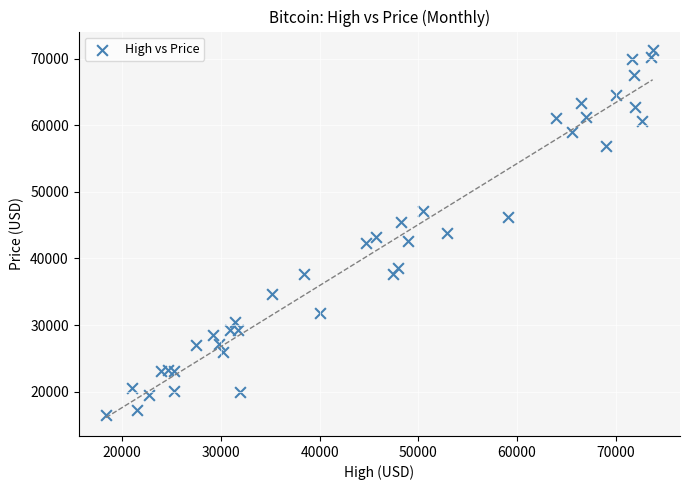

What is the range of Y values (max minus min)?

54794.6